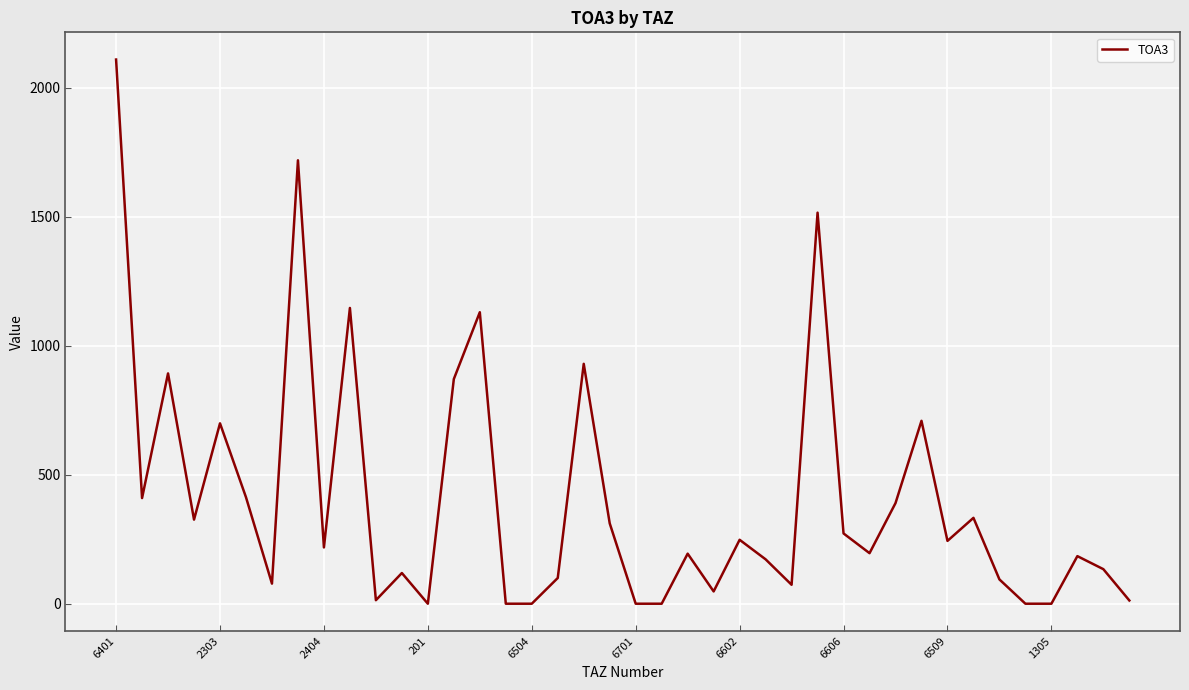

What is the greatest value displayed?

2109.6